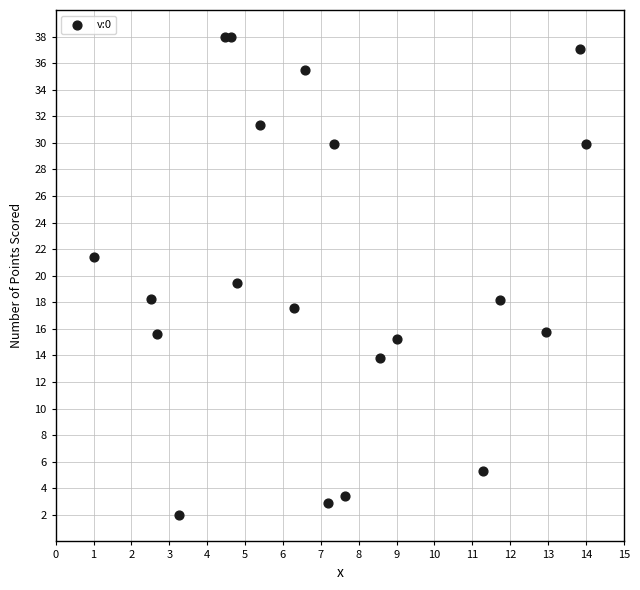

What is the range of Y values (max minus min)?

36.0